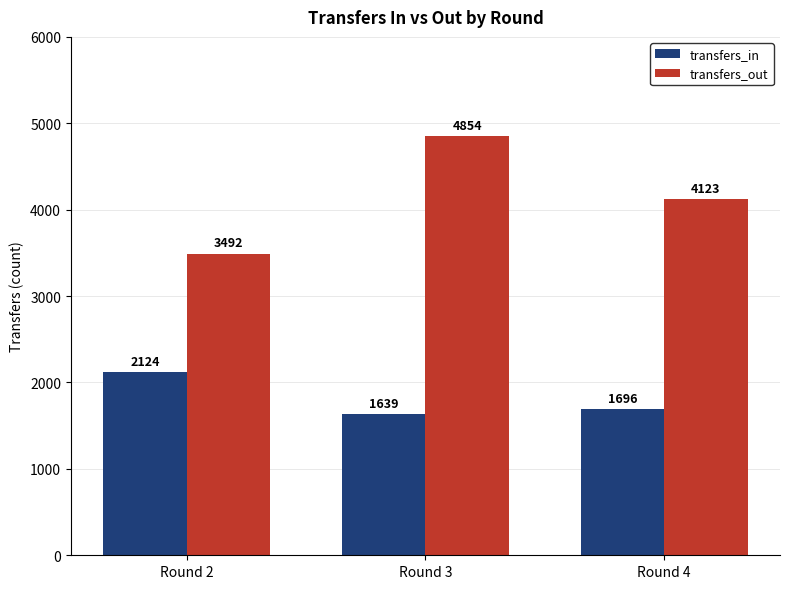

Rank the series by their average value, from highest to lowest.

transfers_out, transfers_in